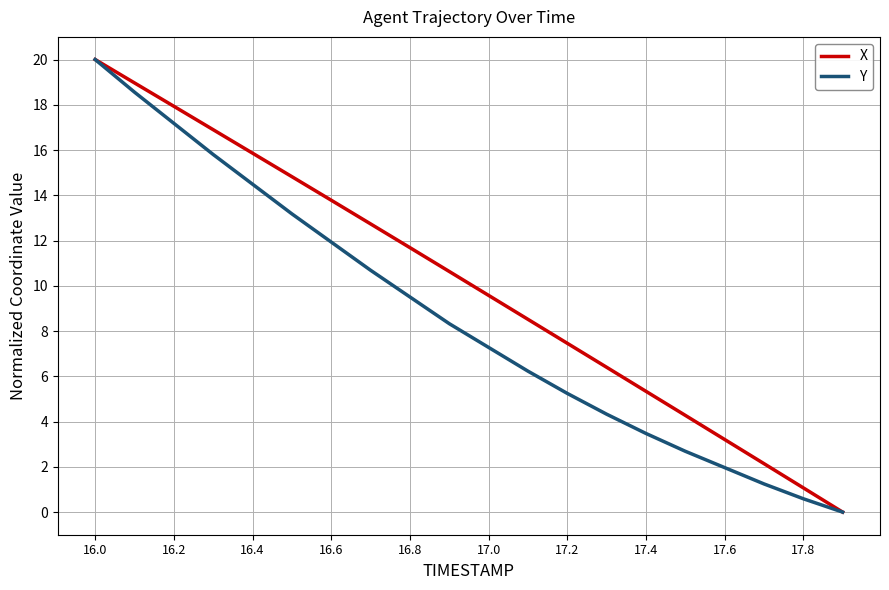

Which series has the largest total across all categories?

X